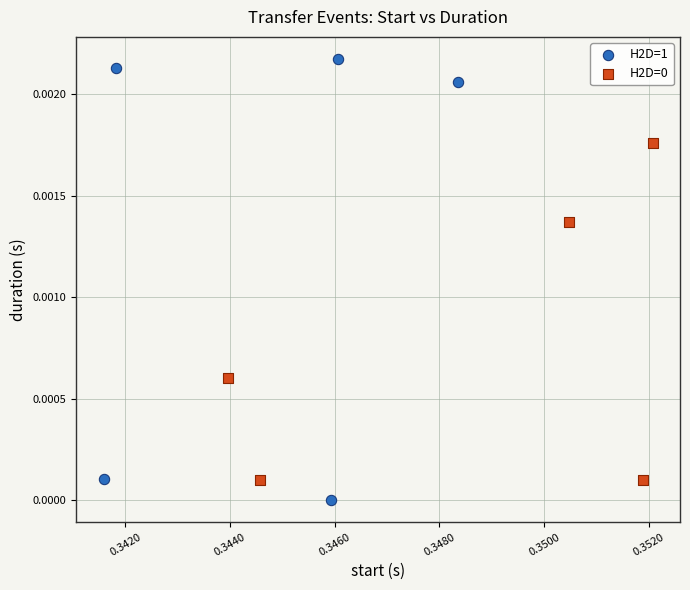

Which series reaches the minimum Y coordinate?

H2D=1